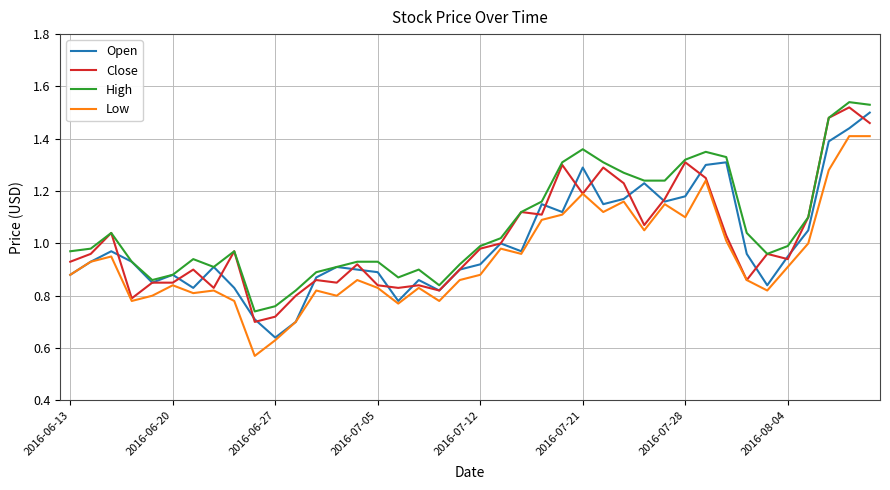

How many series are shown in this chart?

4